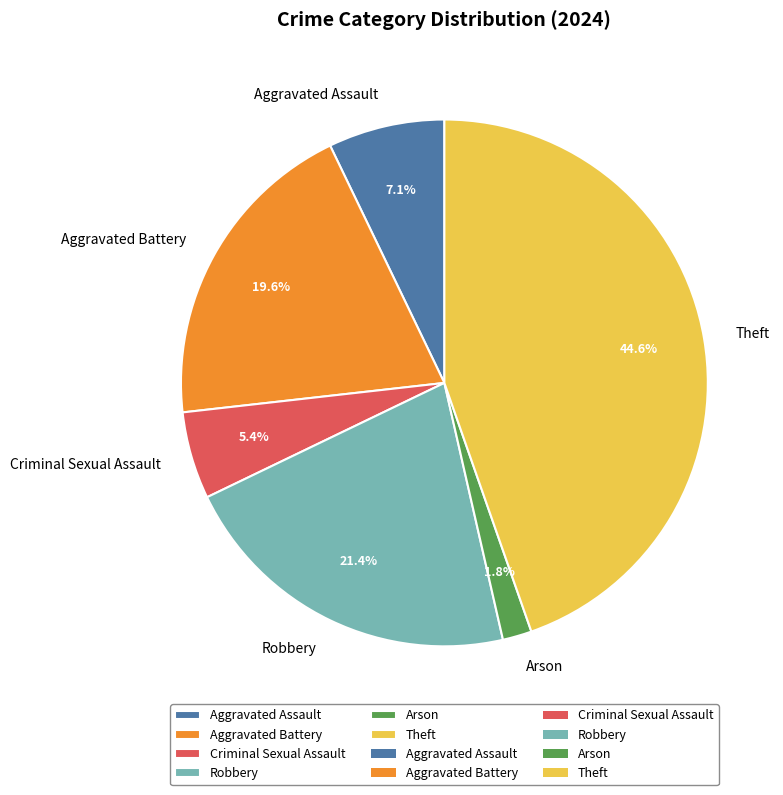

The Arson slice represents 2% of the pie. True or false?

True